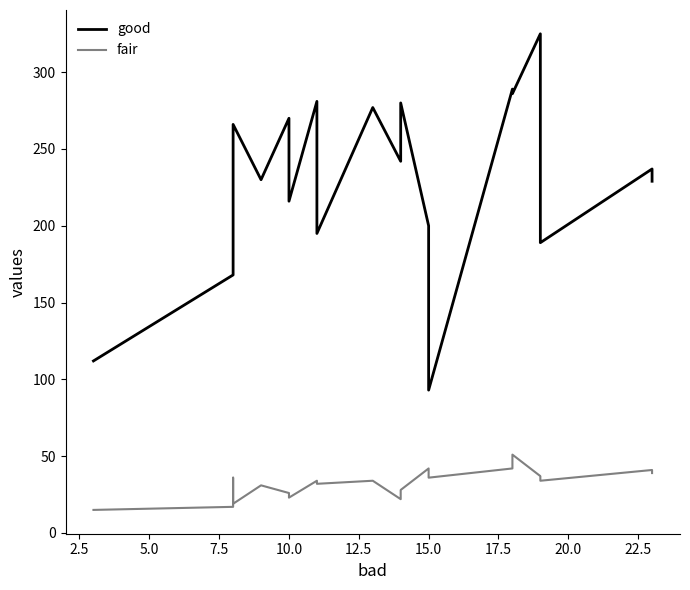

Which series has the largest range (max minus min)?

good